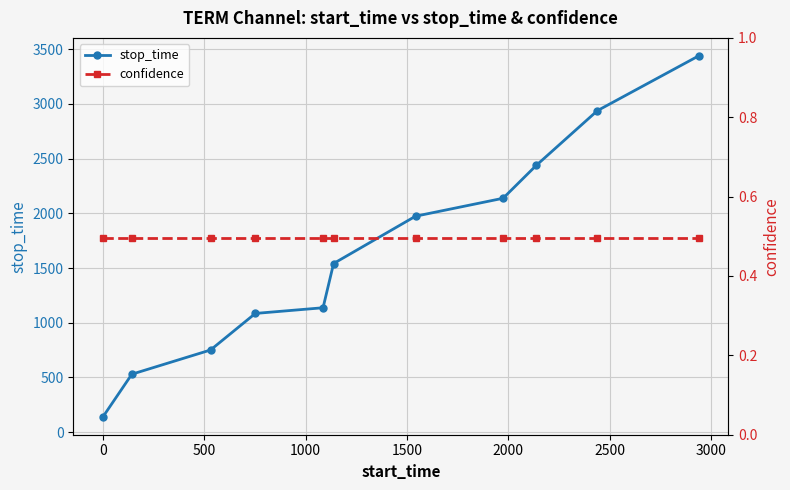

Reading left to right, transcribe all the data shown in this chart.

stop_time: 142.0	530.0	751.0	1085.0	1137.0	1541.0	1973.0	2137.0	2438.0	2937.0	3437.0
confidence: 0.5	0.5	0.5	0.5	0.5	0.5	0.5	0.5	0.5	0.5	0.5